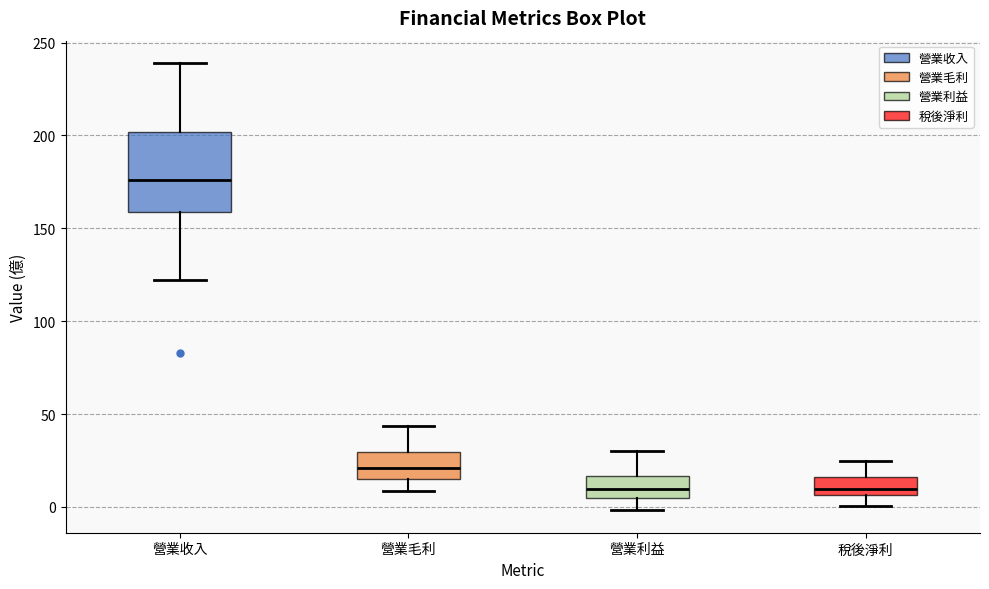

Reading left to right, read every box against the y-axis: the position of its median line, the range the box covers, and the ends of its whiskers. The values are not printed on the chart, so give them approximately, as read against the axis.

營業收入: median 175, box 160 to 200, whiskers 120 to 240
營業毛利: median 20, box 15 to 30, whiskers 10 to 45
營業利益: median 10, box 5 to 15, whiskers 0 to 30
稅後淨利: median 10, box 5 to 15, whiskers 0 to 25